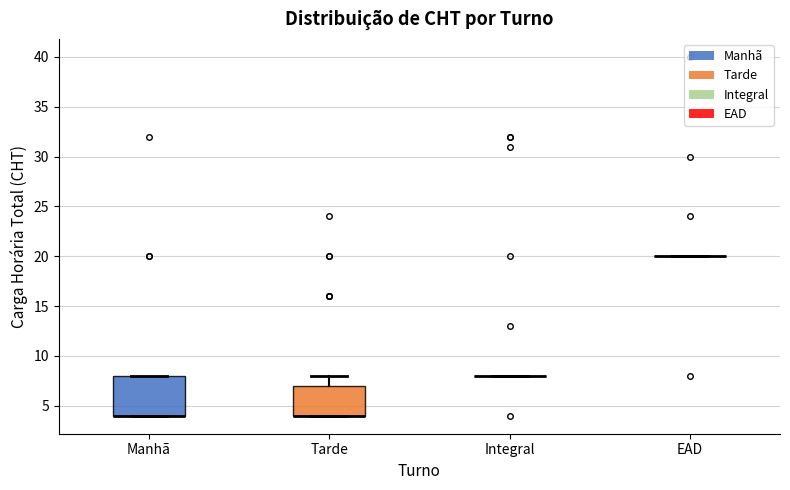

Reading left to right, transcribe this box plot: for each box, give where its median line is, the range the box spans, and where its two whiskers end, as read against the y-axis. The values are not printed on the chart, so give them approximately, as read against the axis.

Manhã: median 4 (drawn on the box's lower edge), box 4 to 8, whiskers 4 to 8
Tarde: median 4 (drawn on the box's lower edge), box 4 to 7, whiskers 4 to 8
Integral: box collapsed to a line at 8, whiskers 8 to 8
EAD: box collapsed to a line at 20, whiskers 20 to 20